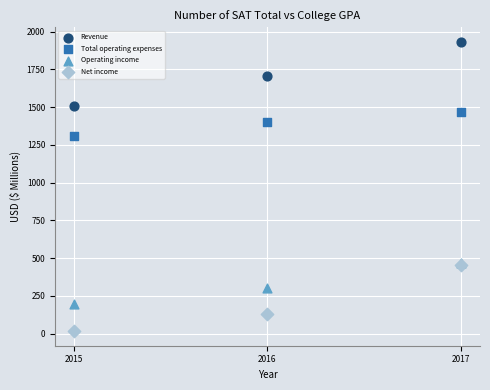

What are all the series names shown in the legend?

Revenue, Total operating expenses, Operating income, Net income